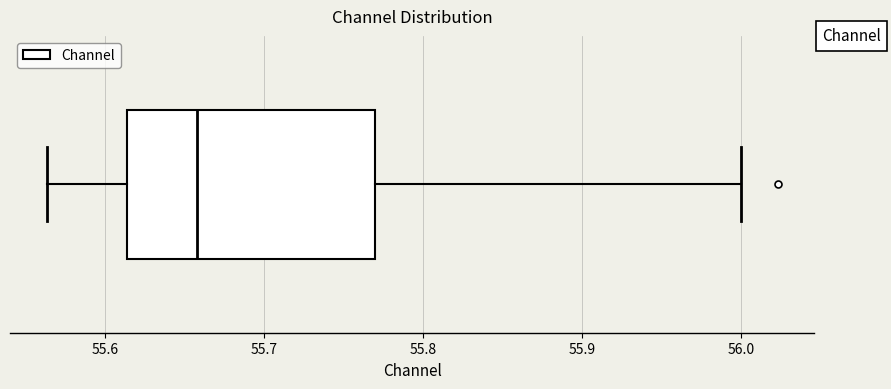

Where does the median line of the box sit on the x-axis? The values are not printed on the chart, so give them approximately, as read against the axis.

55.66